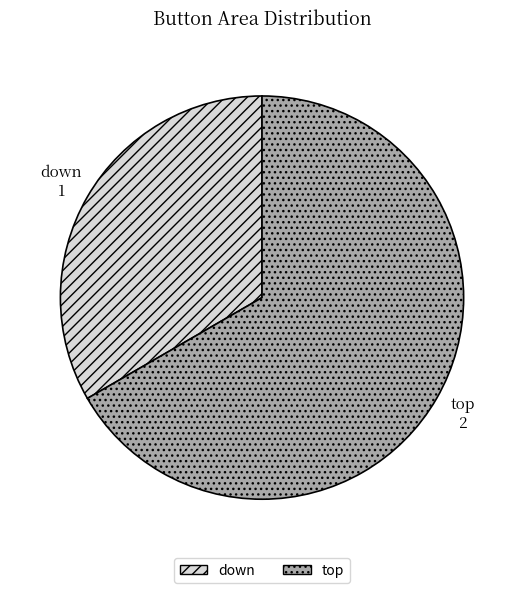

Count the number of slices in the pie.

2